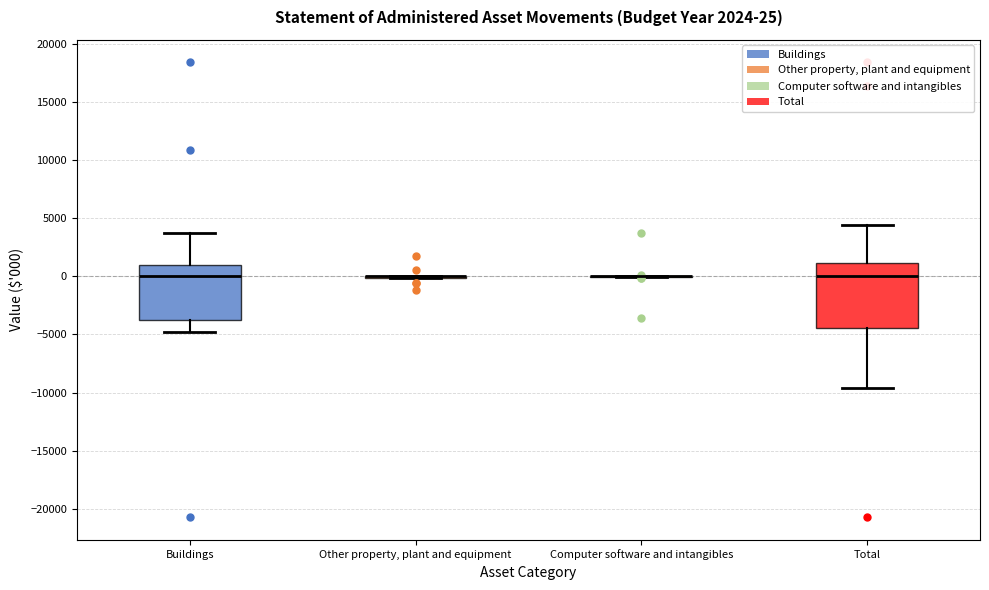

Comparing the boxes themselves (not the whiskers), which one is the tallest?

Total